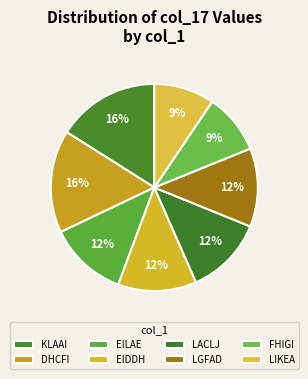

How many slices are in this pie chart?

8